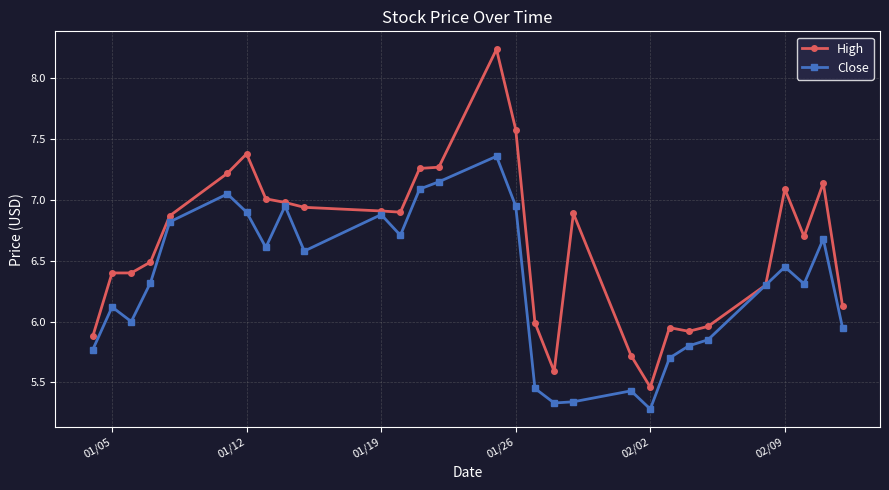

Which series has the largest total across all categories?

High